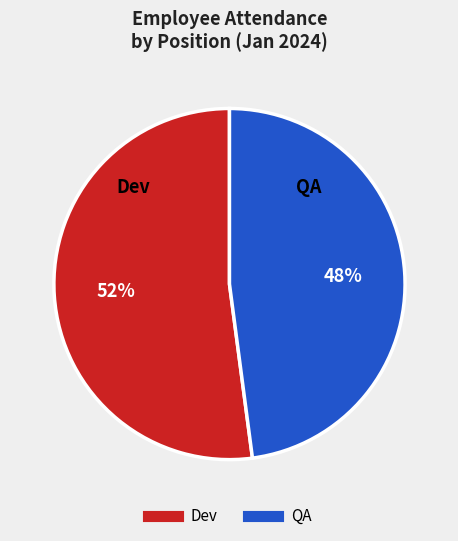

True or false: Dev accounts for 66% of the total.

False